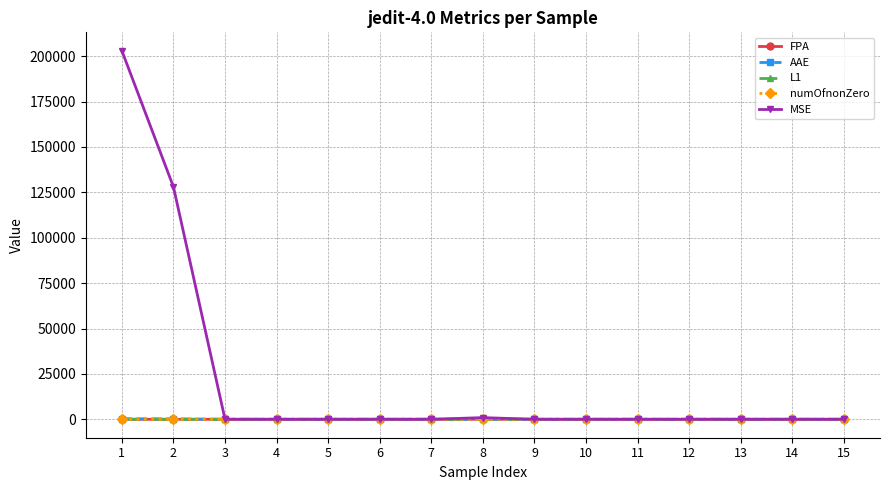

How many distinct data groups are displayed?

5